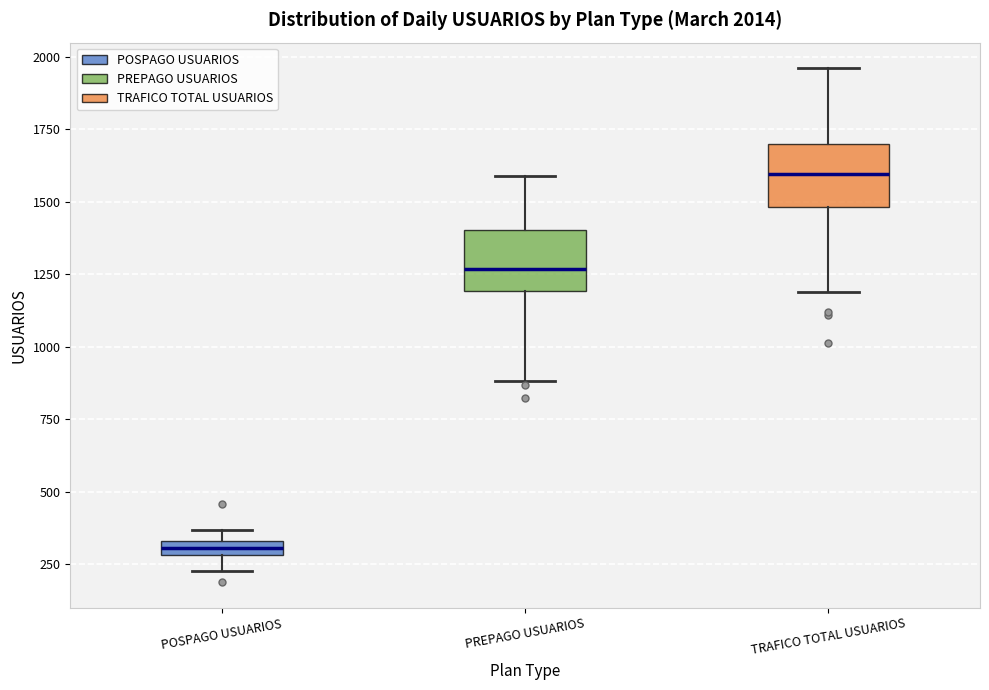

Which box's median line is the highest?

TRAFICO TOTAL USUARIOS